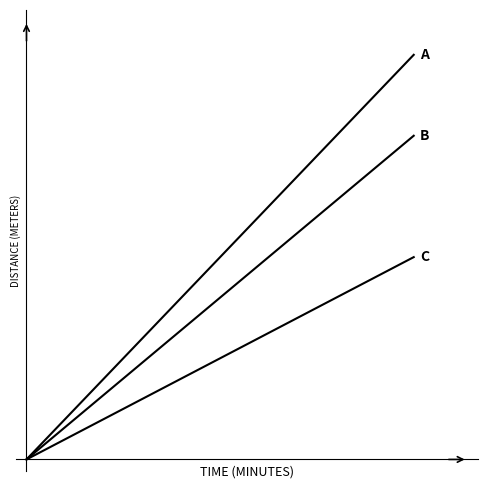

How many series are shown in this chart?

3